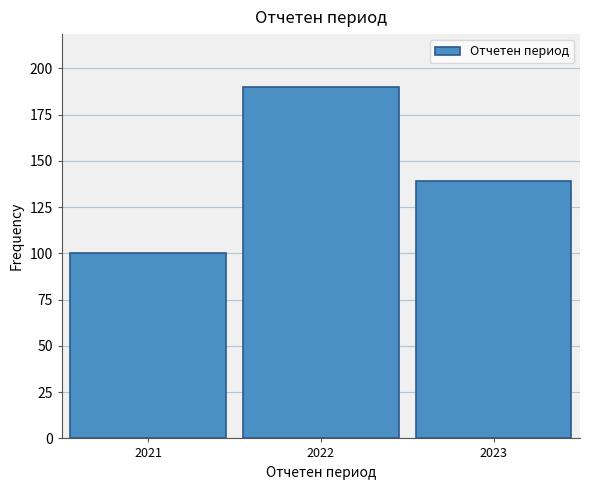

Reading left to right, extract all data points from this chart.

100	190	139